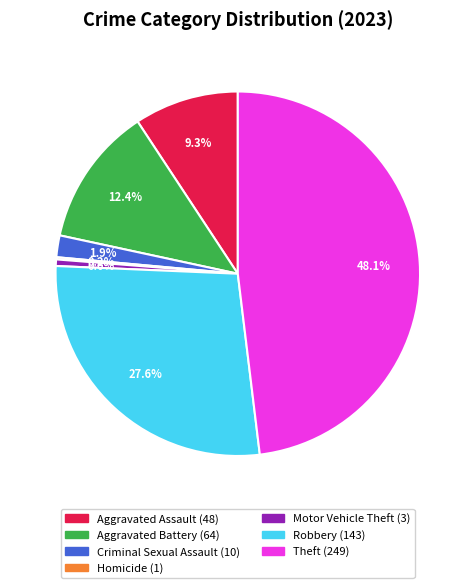

Is there any slice that represents more than half of the pie?

No